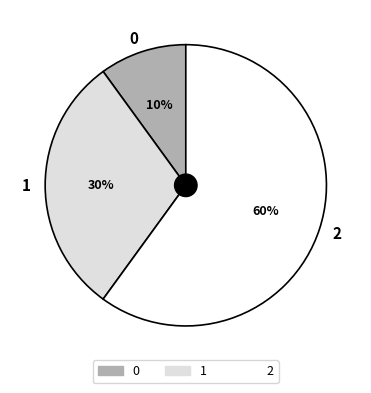

Which has a higher value, 0 or 2?

2